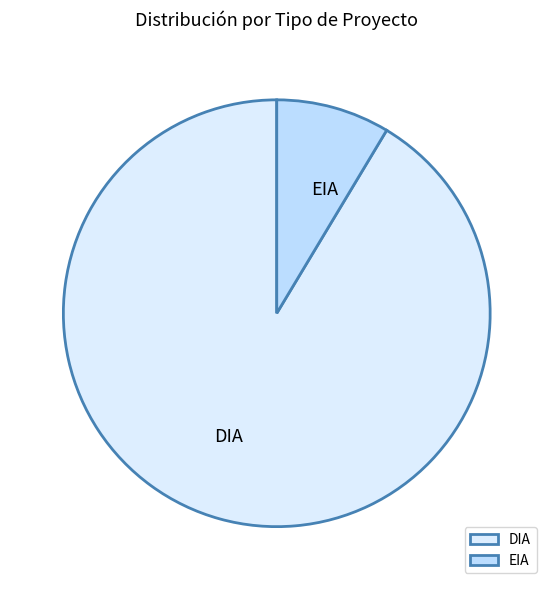

How many slices are in this pie chart?

2